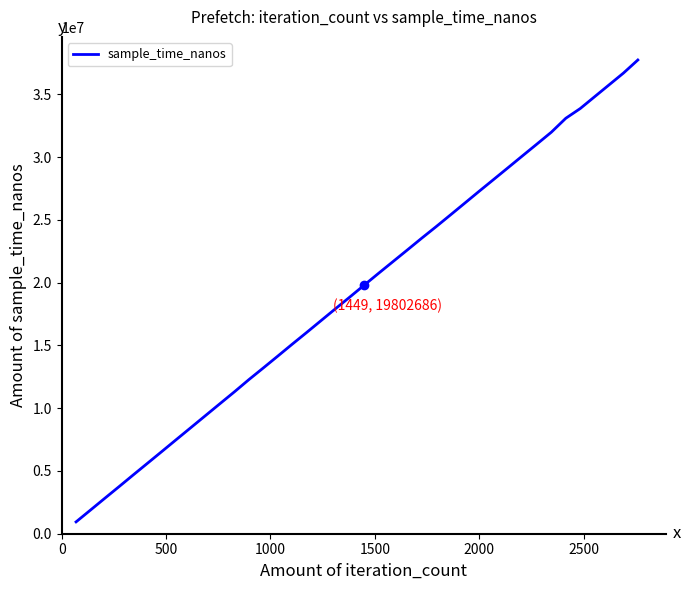

What is the smallest value displayed?

942655